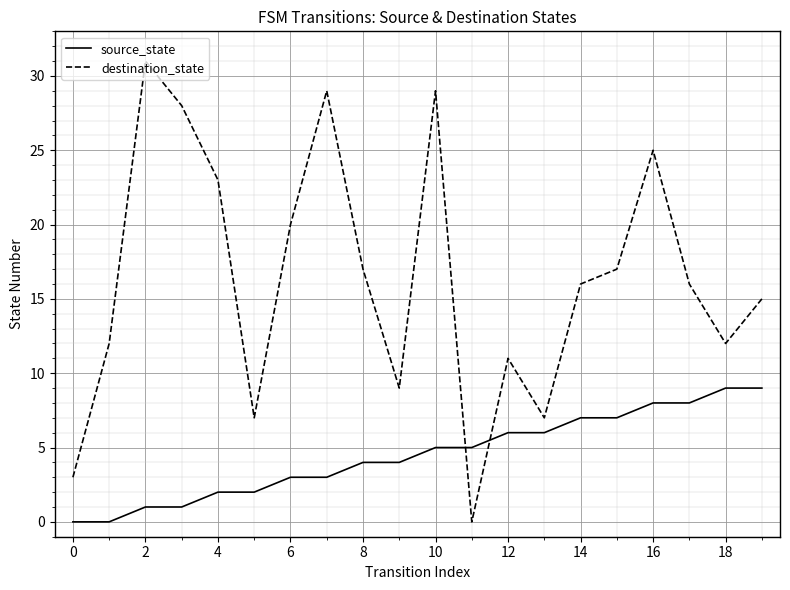

Which series has the largest total across all categories?

destination_state